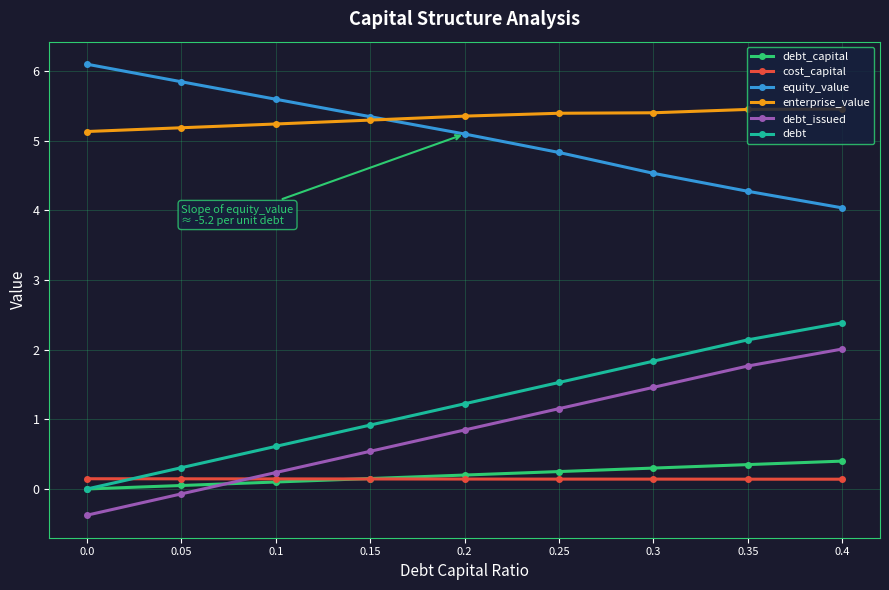

At which label does equity_value reach its minimum?

0.4